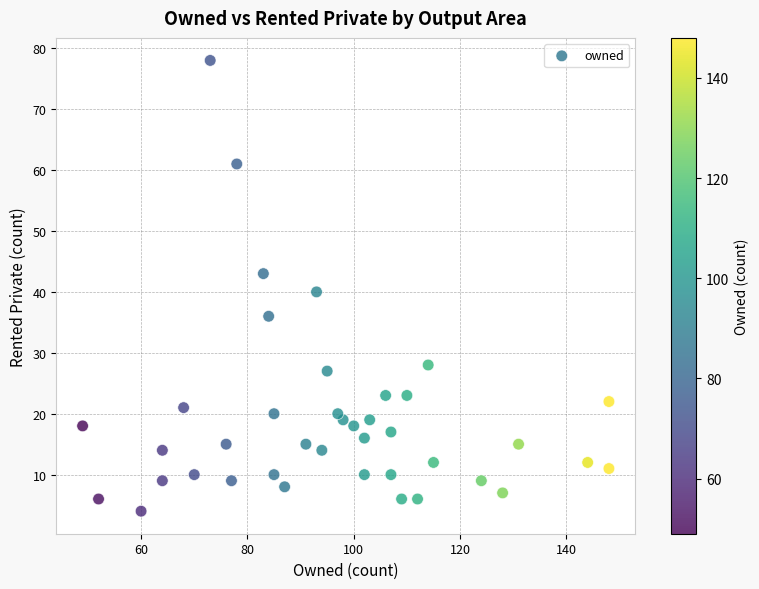

What Y value in the scatter plot is closest to 41?

40